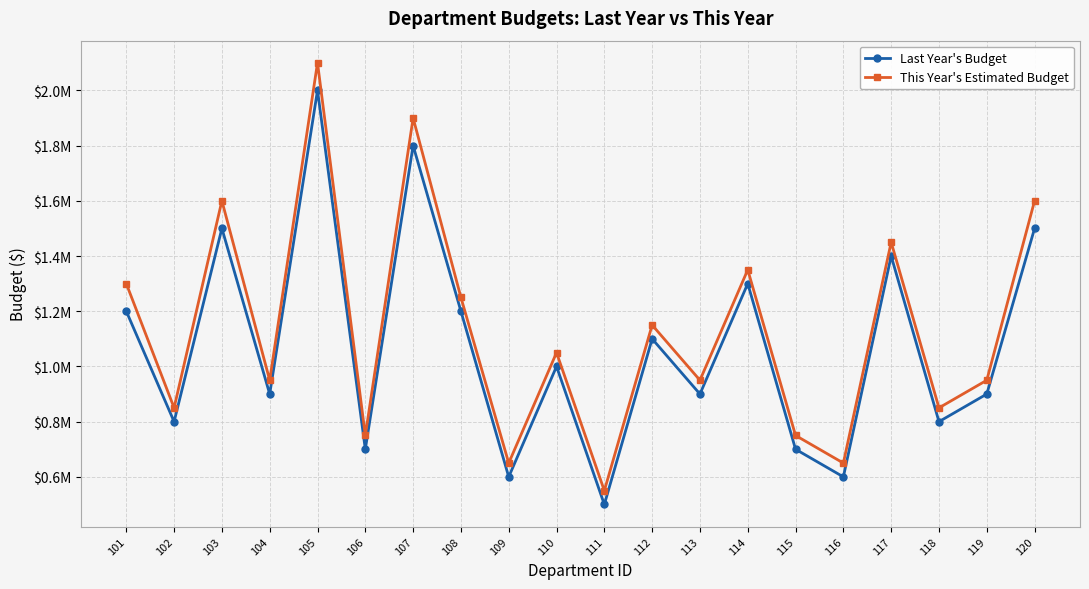

Is this an area chart (filled region under the line)?

No